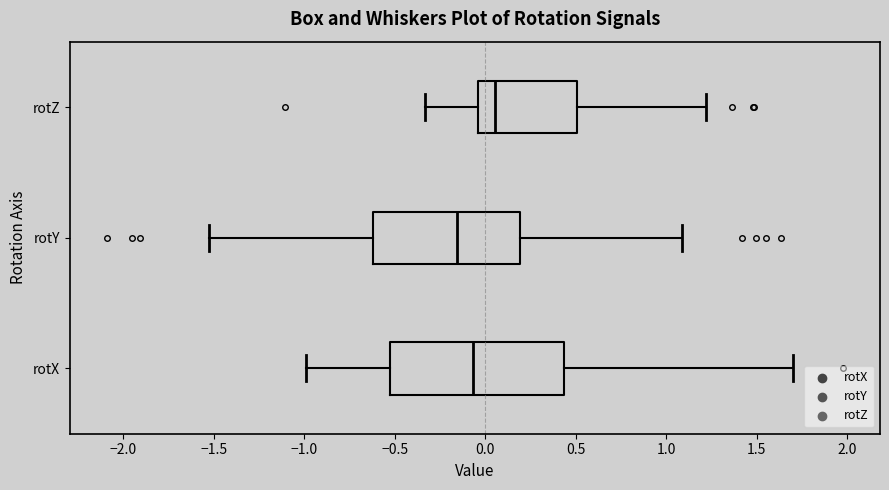

Which box has the furthest to the right median line?

rotZ